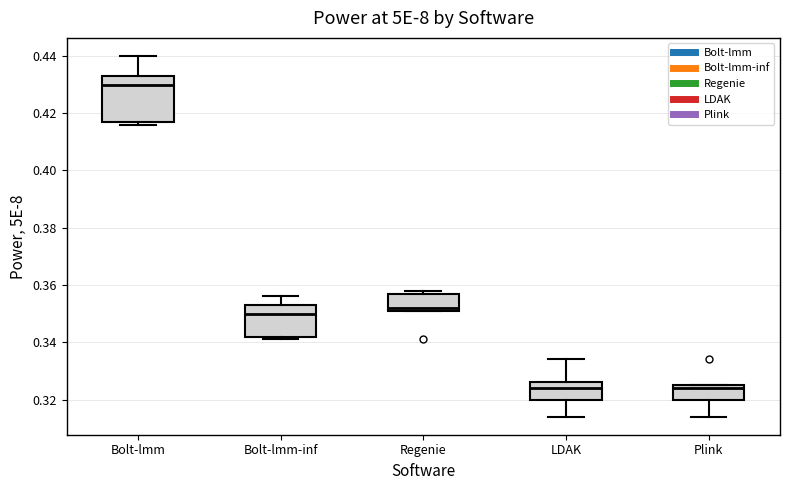

Reading left to right, transcribe this box plot: for each box, give where its median line is, the range the box spans, and where its two whiskers end, as read against the y-axis. The values are not printed on the chart, so give them approximately, as read against the axis.

Bolt-lmm: median 0.430, box 0.418 to 0.434, whiskers 0.416 to 0.440
Bolt-lmm-inf: median 0.350, box 0.342 to 0.354, whiskers 0.342 (just below the box's lower edge) to 0.356
Regenie: median 0.352 (just above the box's lower edge), box 0.352 to 0.358, whiskers 0.352 to 0.358 (just above the box's upper edge)
LDAK: median 0.324, box 0.320 to 0.326, whiskers 0.314 to 0.334
Plink: median 0.324, box 0.320 to 0.326, whiskers 0.314 to 0.326